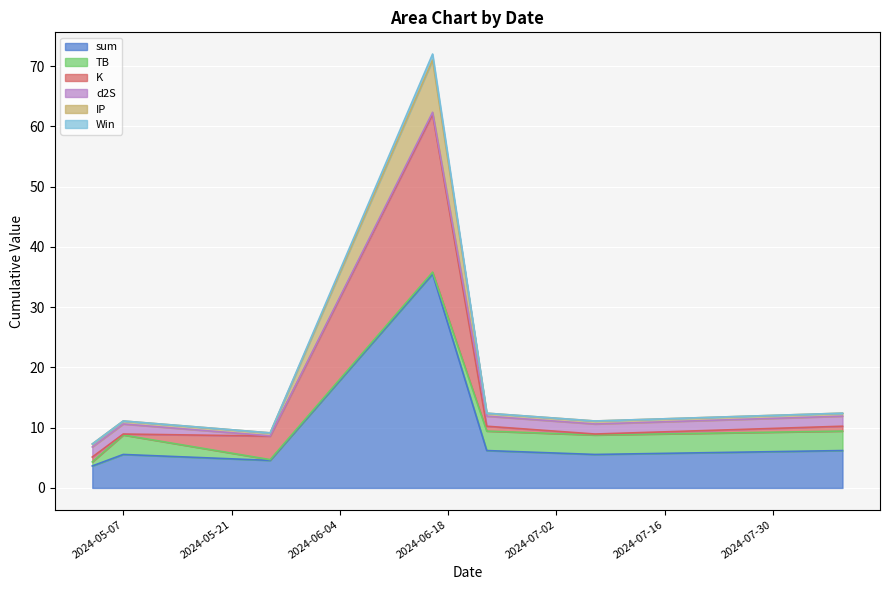

What is the maximum value shown in the chart?

72.0